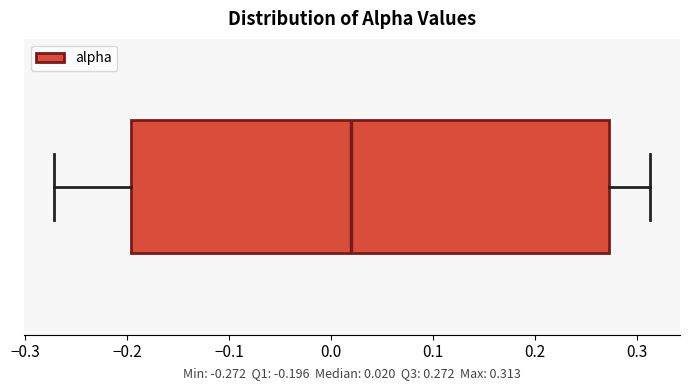

Where does the left whisker of the box end on the x-axis? The values are not printed on the chart, so give them approximately, as read against the axis.

-0.27